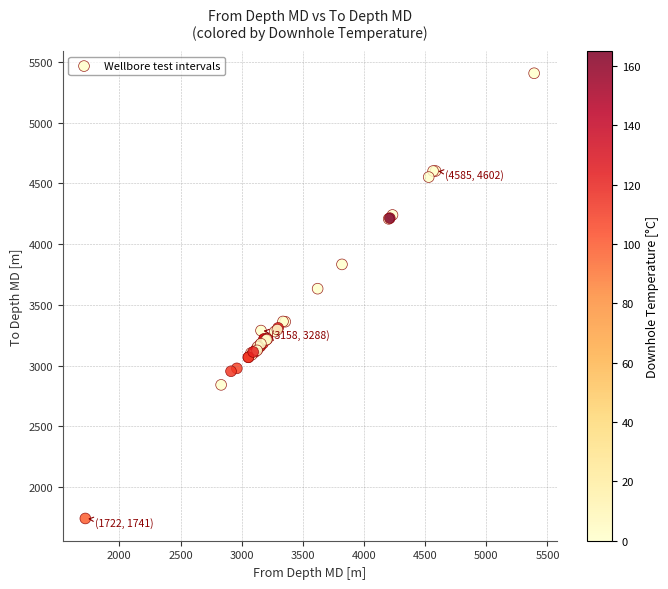

What Y value in the scatter plot is closest to 3573?

3633.0